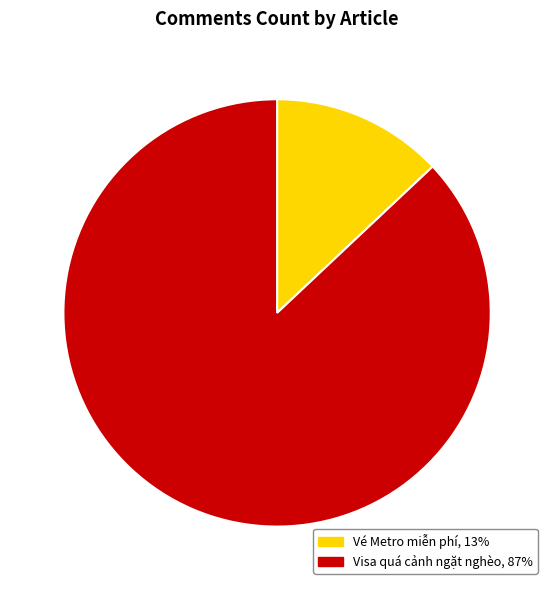

Do Visa quá cảnh ngặt nghèo and Vé Metro miễn phí together represent more than half of the pie?

Yes